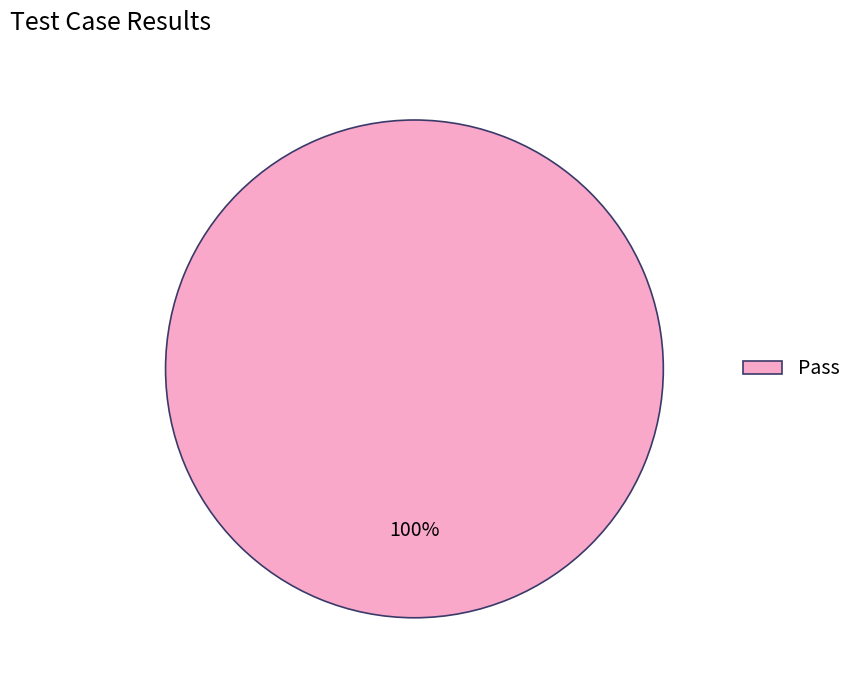

Is there any slice that represents more than half of the pie?

Yes